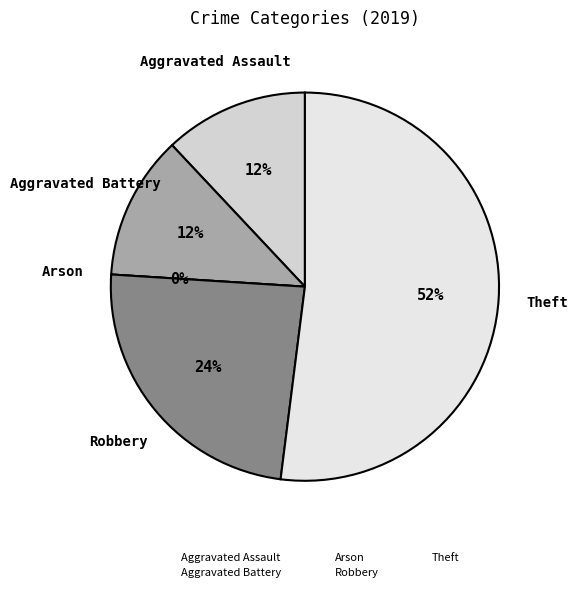

The Arson slice represents 0% of the pie. True or false?

True